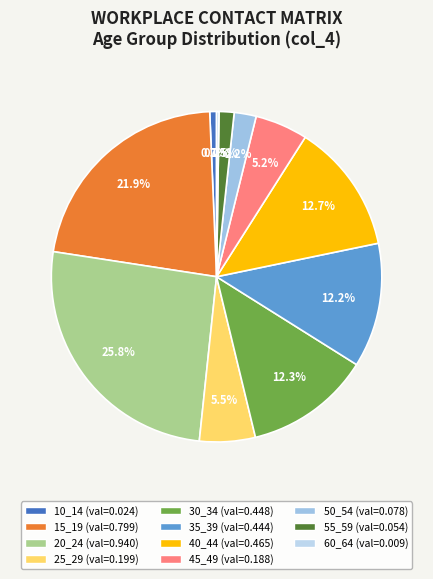

How many segments does this pie chart have?

11